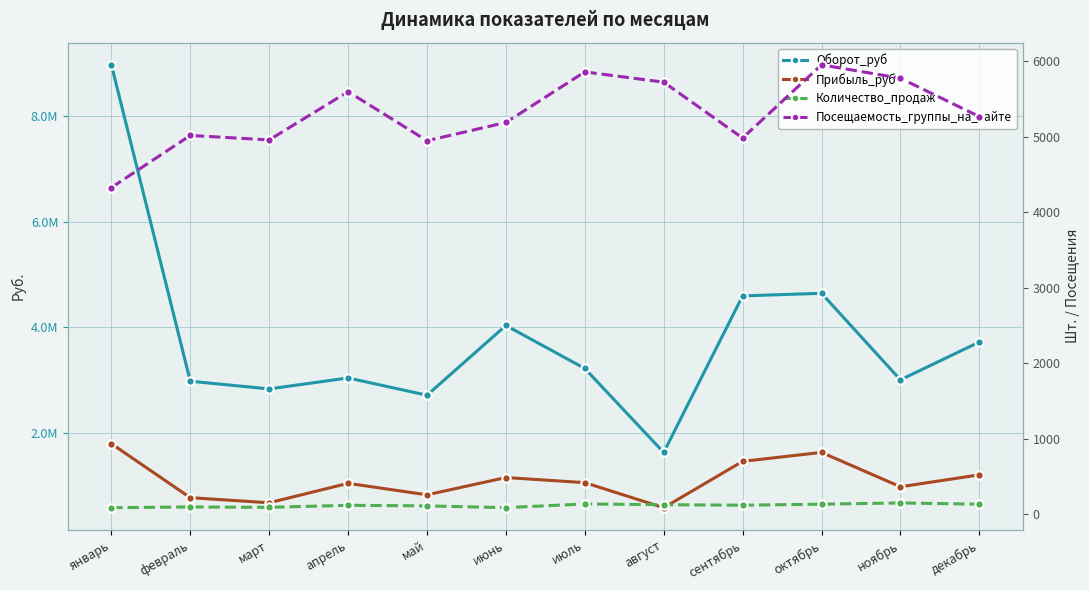

What is the total value across all series at сентябрь?

6048636.0